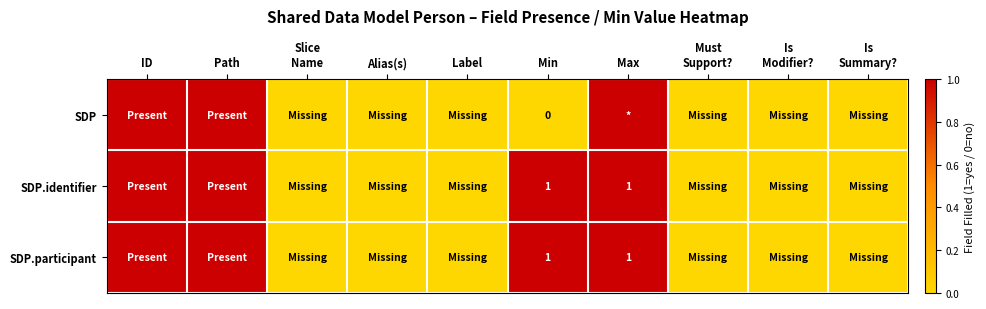

What is the highest value of the SDP.participant series?

1